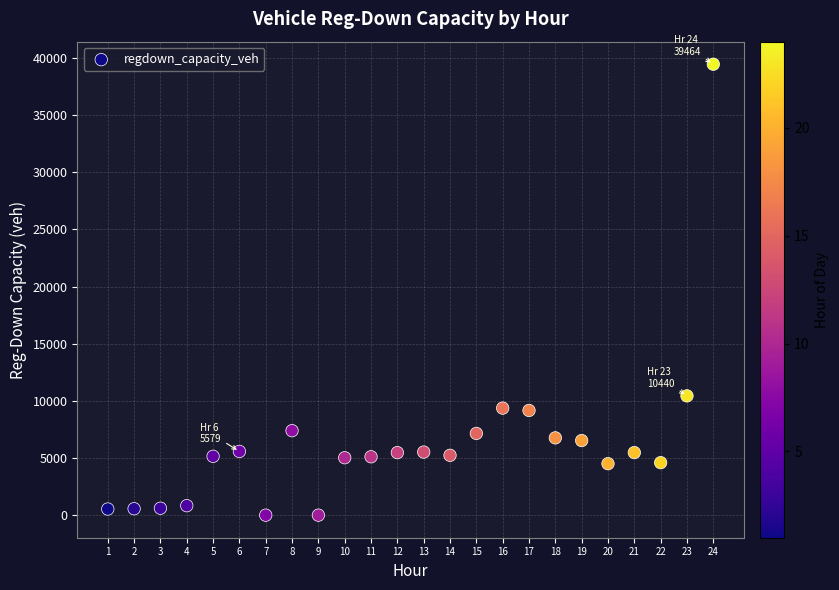

What Y value in the scatter plot is closest to 19731?

10440.0